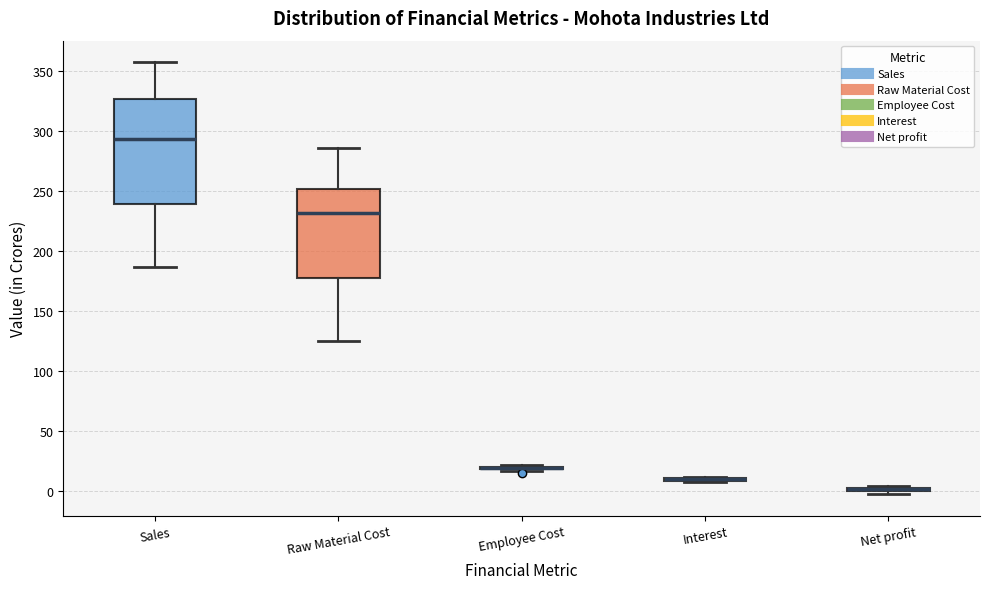

Which box is the tallest, from its lower edge to its upper edge?

Sales